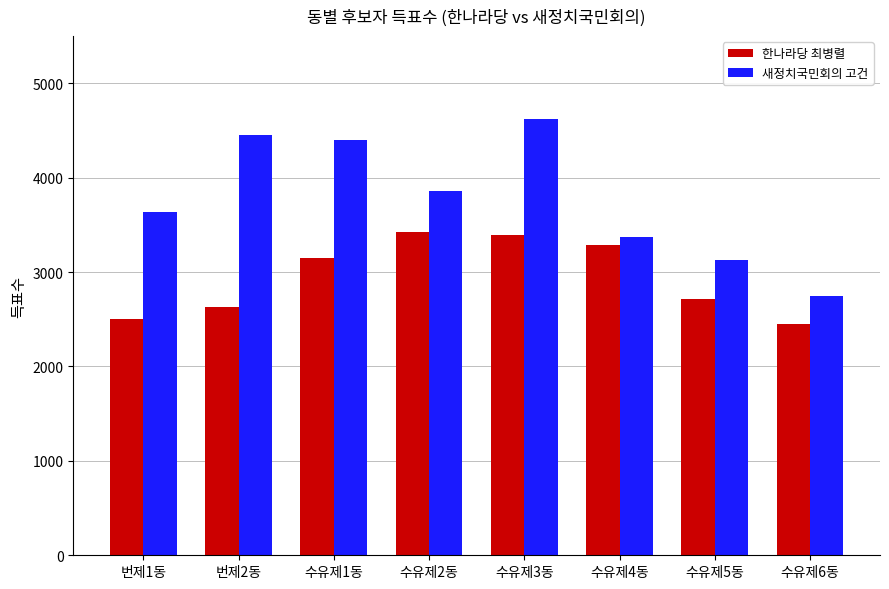

List the labels in order of 새정치국민회의 고건 value, smallest first.

수유제6동, 수유제5동, 수유제4동, 번제1동, 수유제2동, 수유제1동, 번제2동, 수유제3동